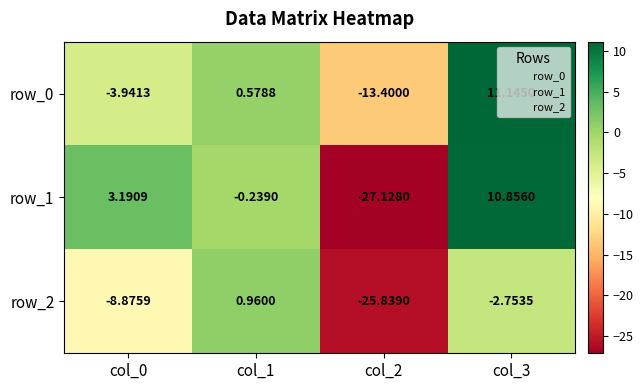

Is it true that row_0 equals -23.7 at col_2?

False